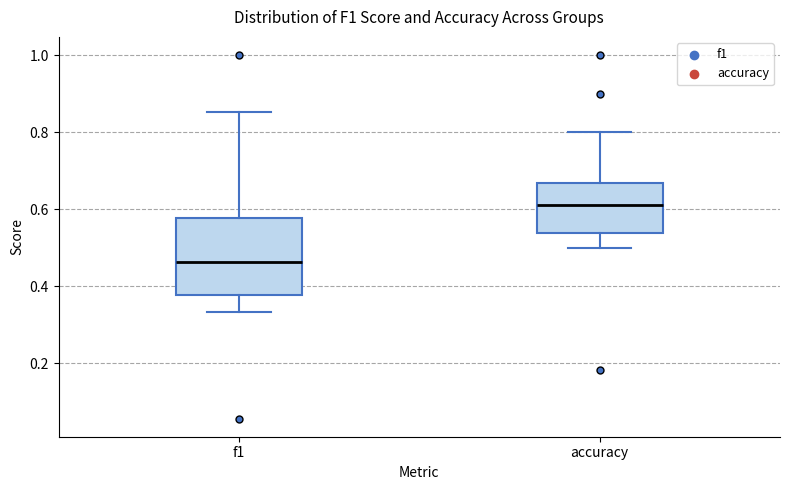

Which box has the highest median line?

accuracy